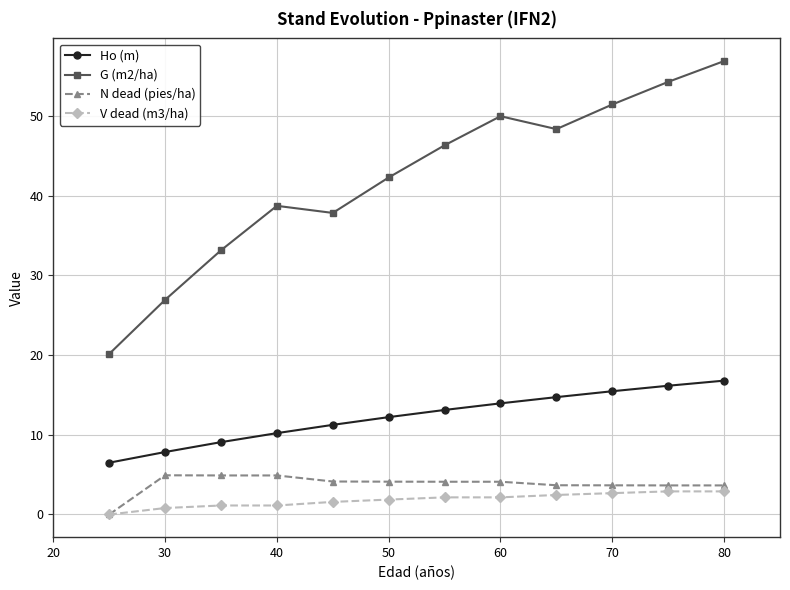

Which series has the largest total across all categories?

G (m2/ha)